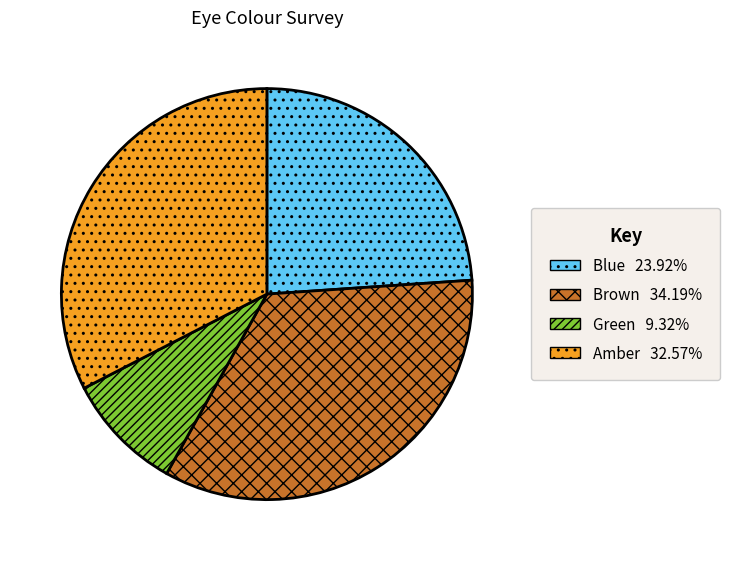

Is there a majority slice in this chart?

No